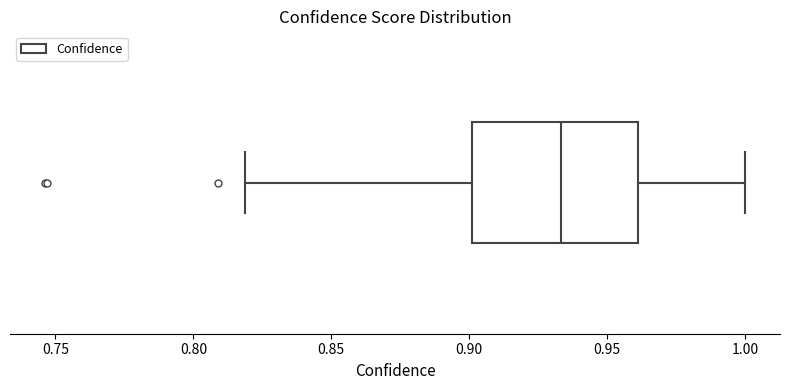

Read this box plot against the x-axis: the position of the median line, the range covered by the box, and the ends of both whiskers. The values are not printed on the chart, so give them approximately, as read against the axis.

median 0.935, box 0.900 to 0.960, whiskers 0.820 to 1.000